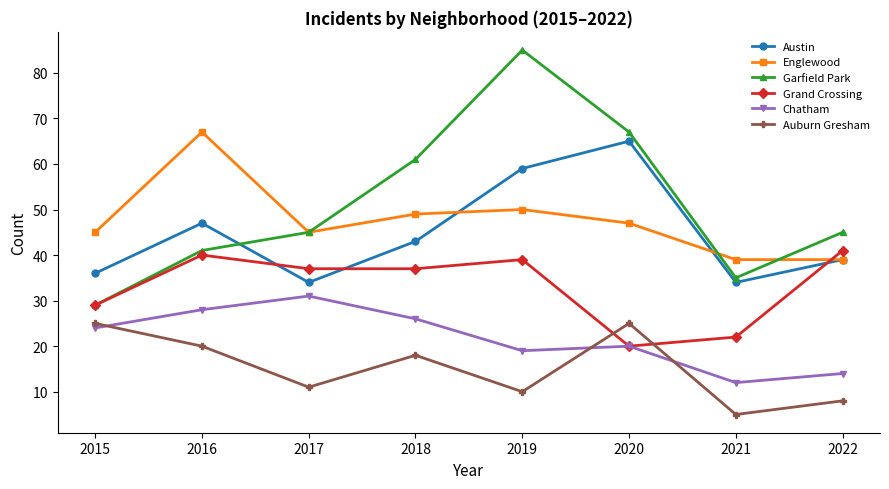

True or false: Englewood has more than 2 points higher than both neighbors.

False